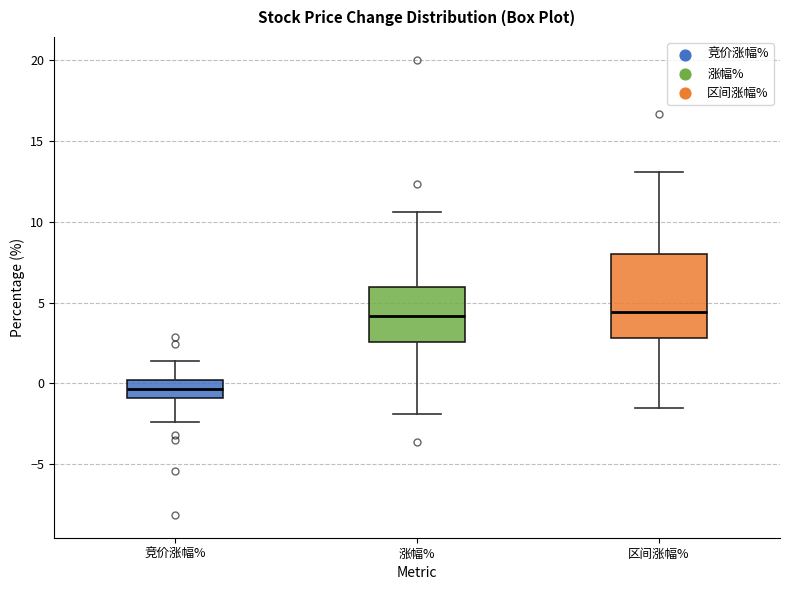

Comparing the boxes themselves (not the whiskers), which one is the tallest?

区间涨幅%